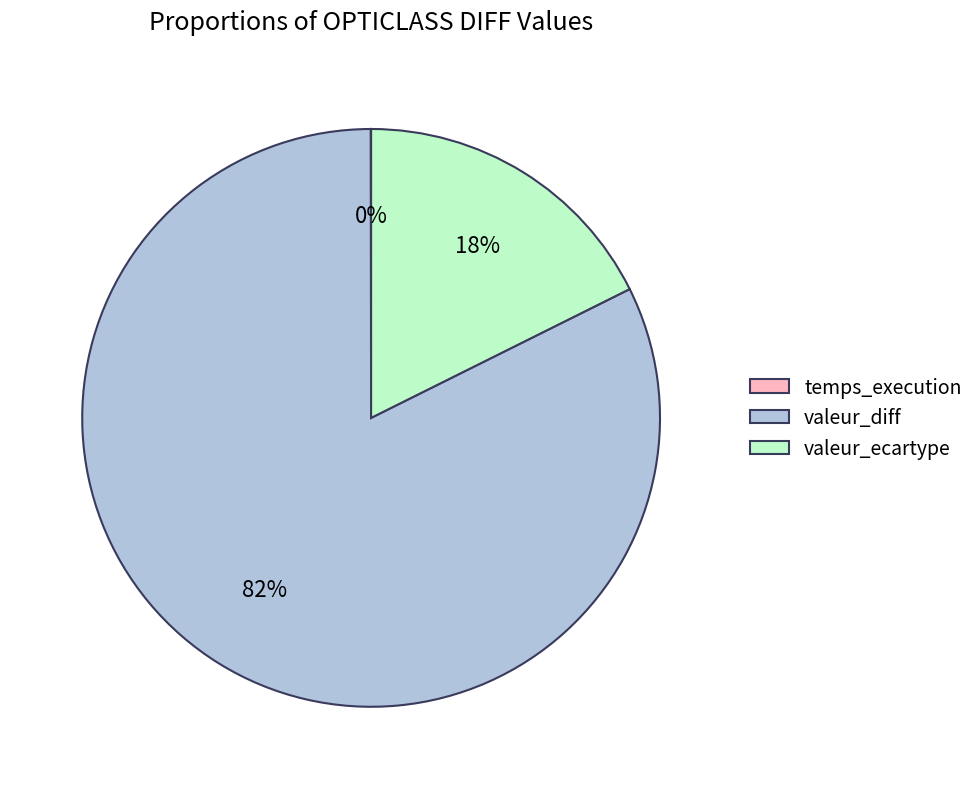

Do valeur_diff and valeur_ecartype together represent more than half of the pie?

Yes